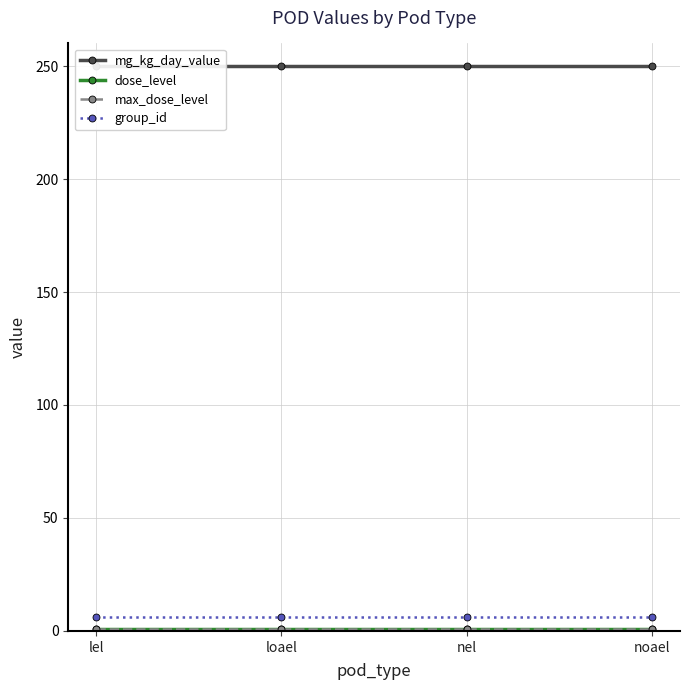

True or false: max_dose_level and mg_kg_day_value intersect in this chart.

False